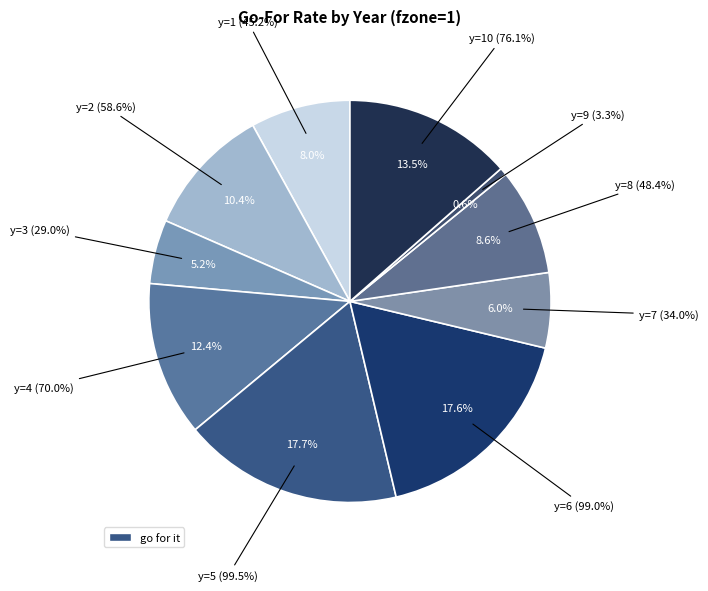

Does any single category account for the majority?

No